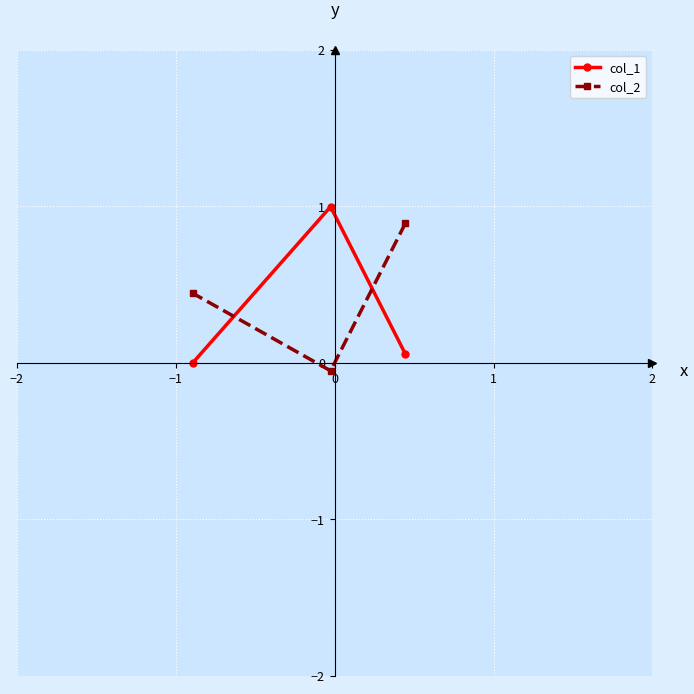

Does the chart display data point markers on the line(s)?

Yes